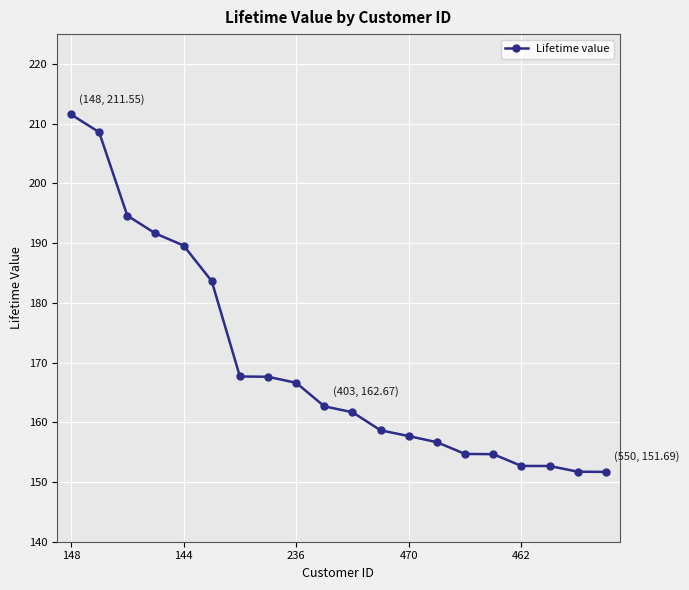

What is the sum of all values?

3397.0